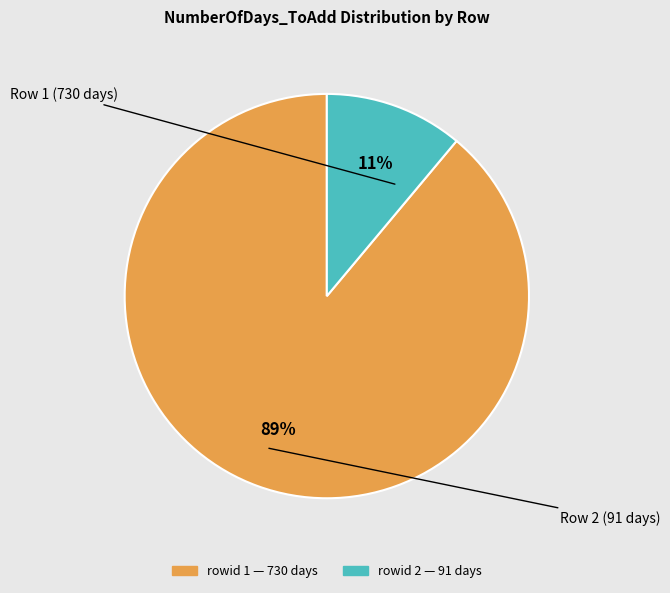

Is there any slice that represents more than half of the pie?

Yes